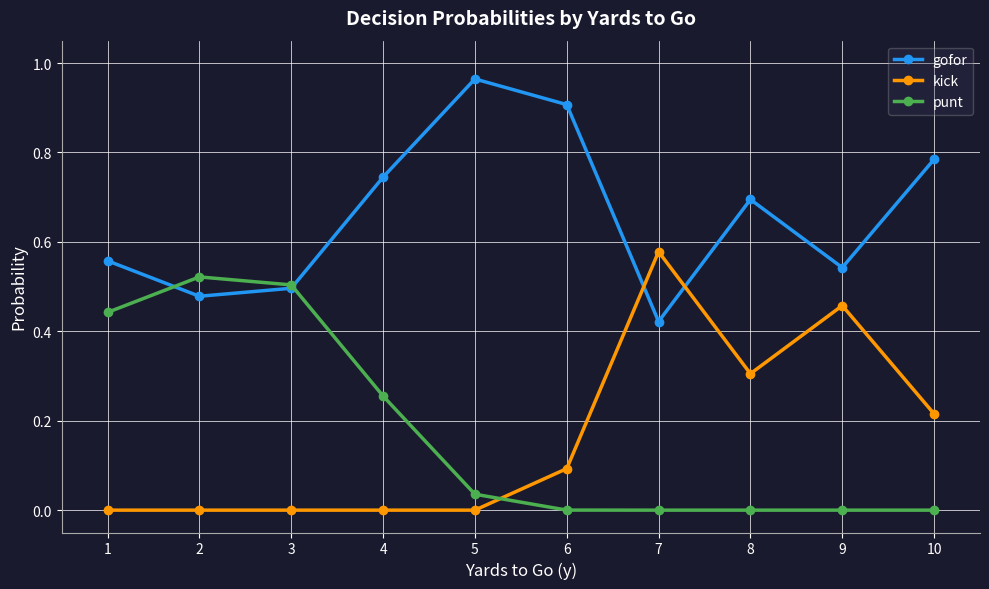

Where do punt and kick first cross each other?

5 and 6